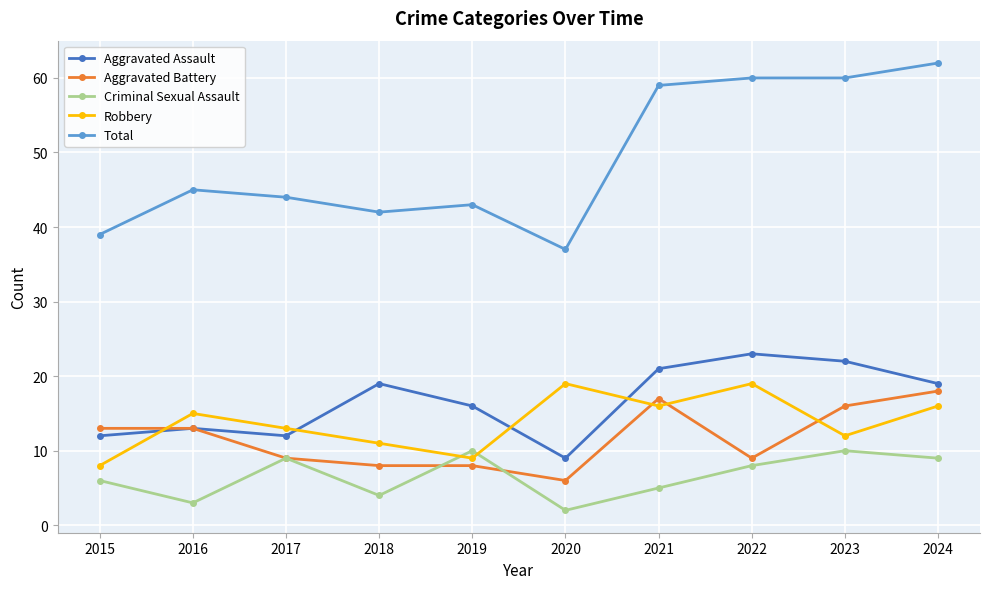

Which series has the largest total across all categories?

Total